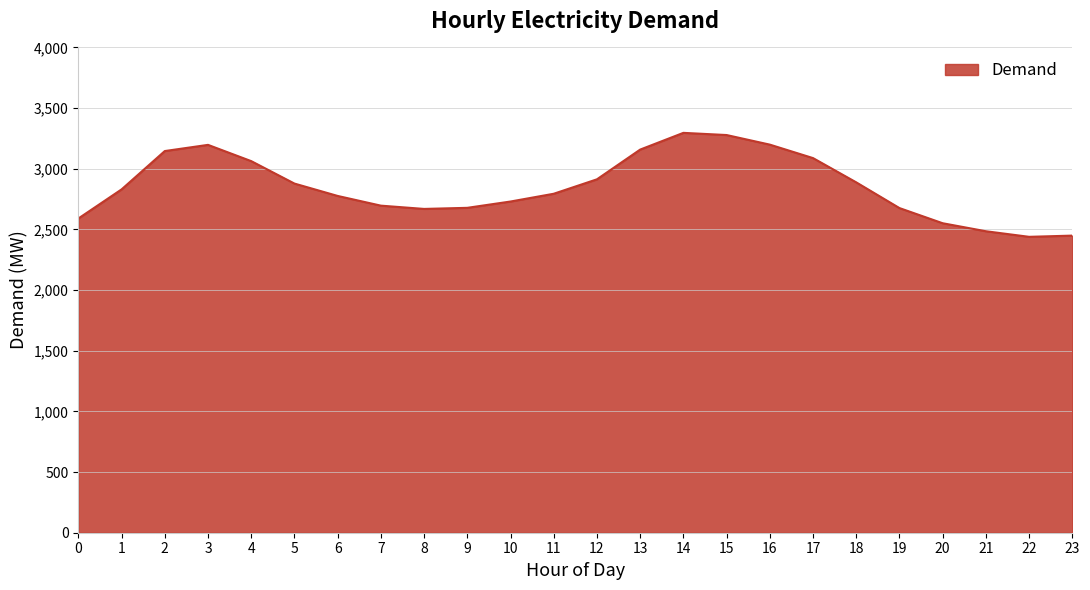

What is the minimum value shown in the chart?

2439